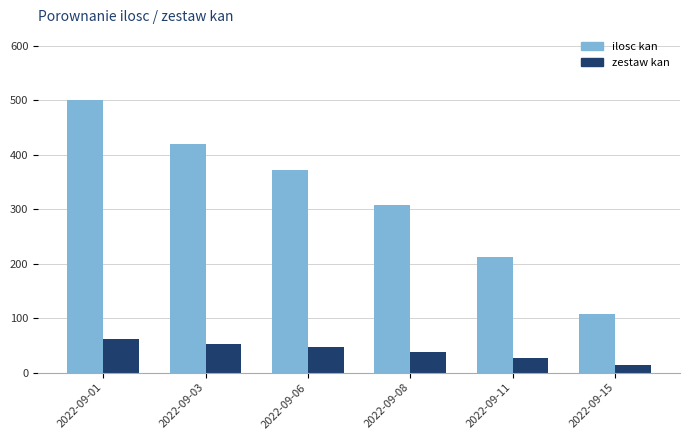

Where is ilosc kan nearest to the value 304?

2022-09-08